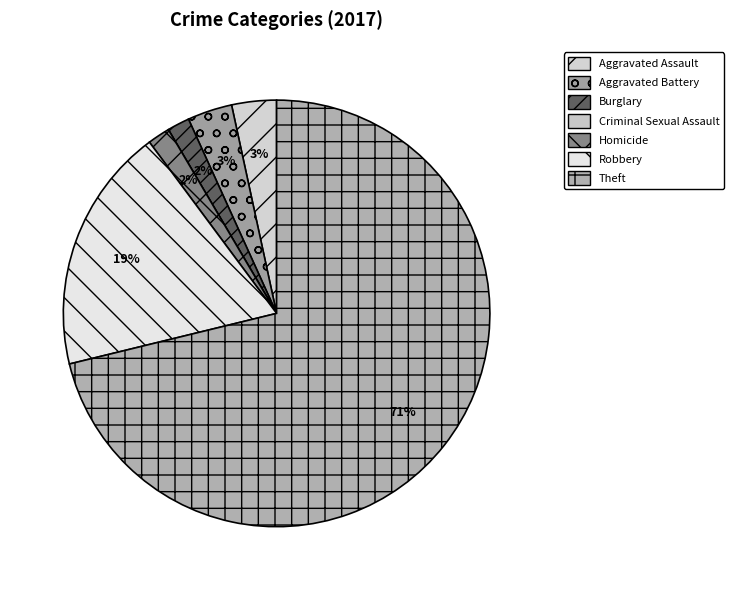

The Burglary slice represents 2% of the pie. True or false?

True